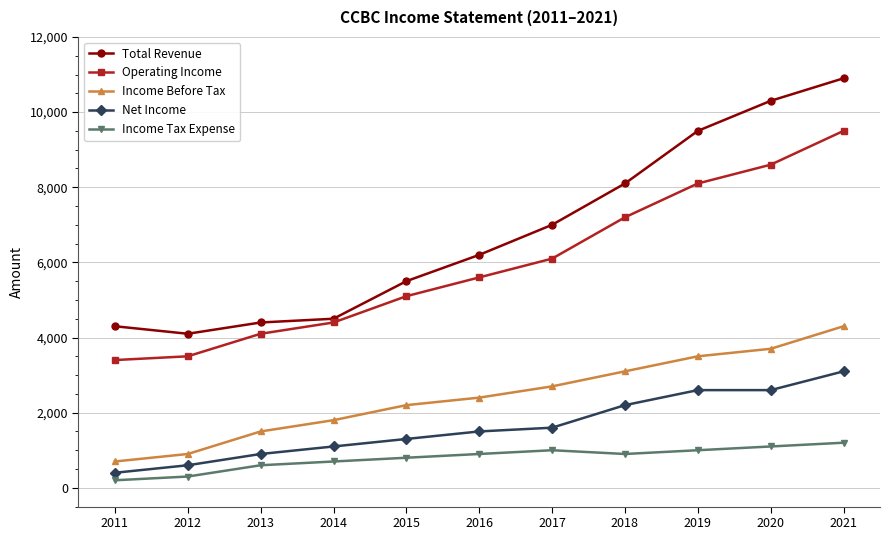

True or false: Income Before Tax has a value of 700 at 2011.

True